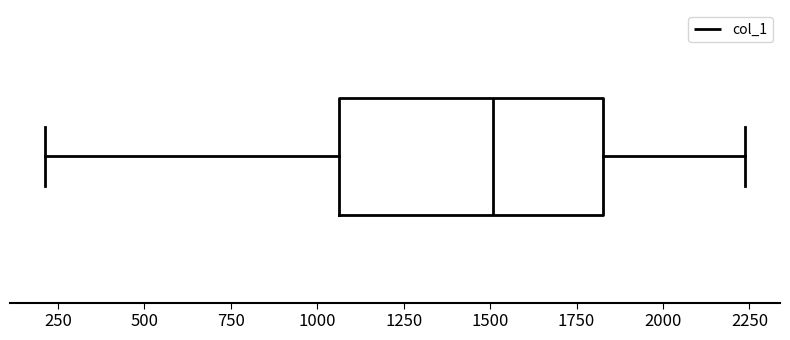

Read this box plot against the x-axis: the position of the median line, the range covered by the box, and the ends of both whiskers. The values are not printed on the chart, so give them approximately, as read against the axis.

median 1500, box 1050 to 1850, whiskers 200 to 2250